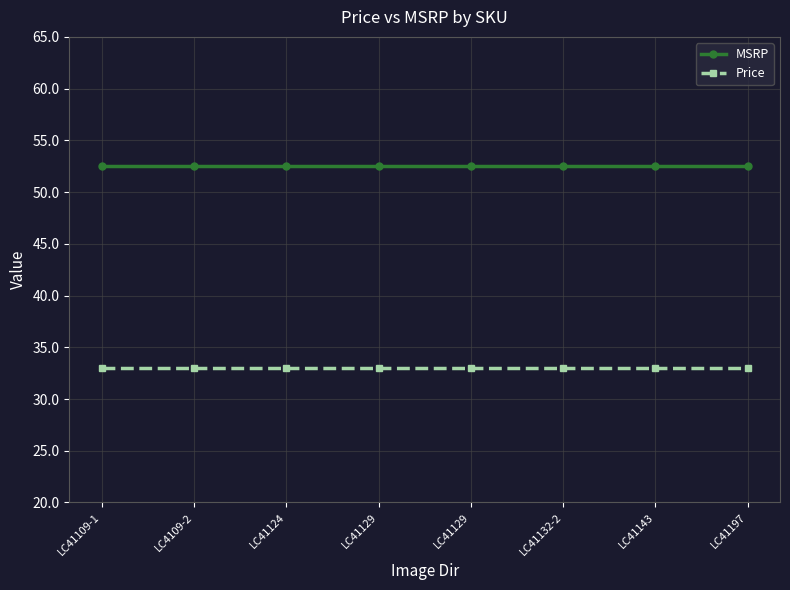

What is the lowest value of the MSRP series?

65